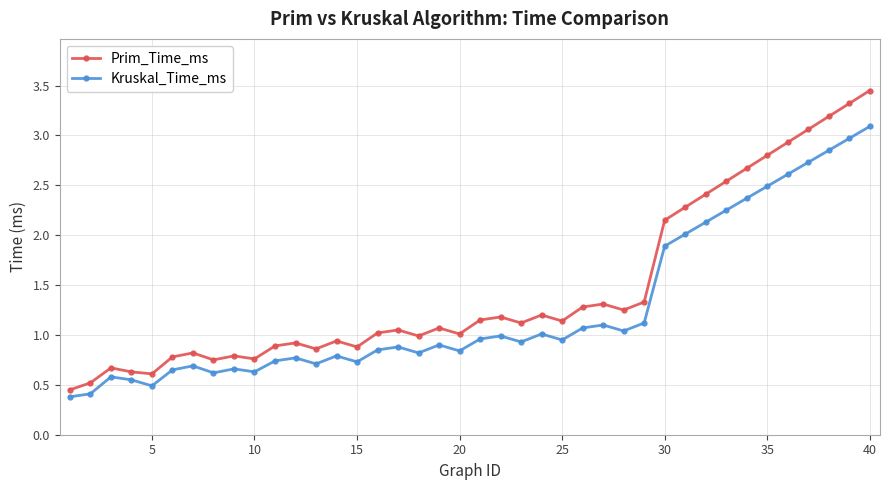

What is the average value of the Prim_Time_ms series?

1.5